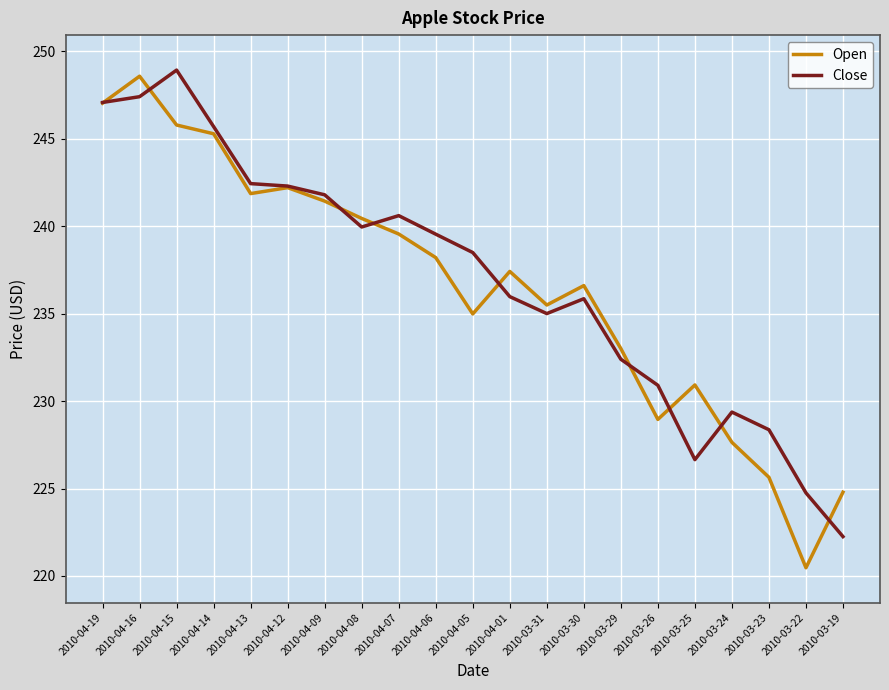

How many lines are shown in the chart?

2